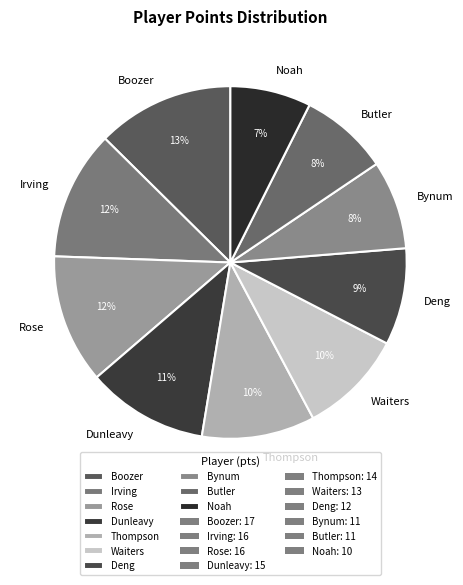

What is the largest slice in the pie chart?

Boozer